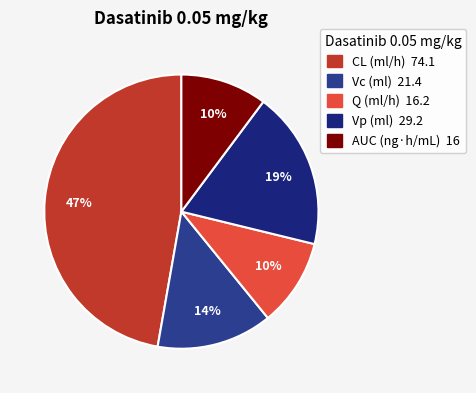

Is CL (ml/h) the majority of the pie?

No